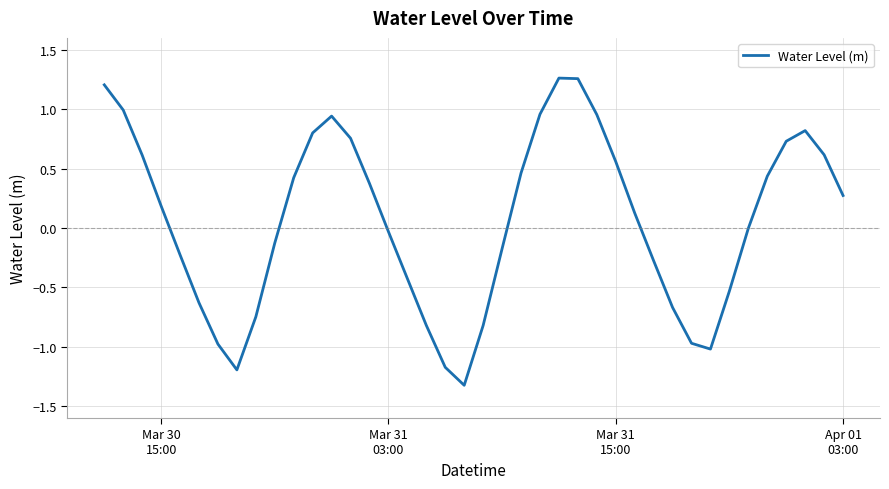

What is the minimum value shown in the chart?

-1.3